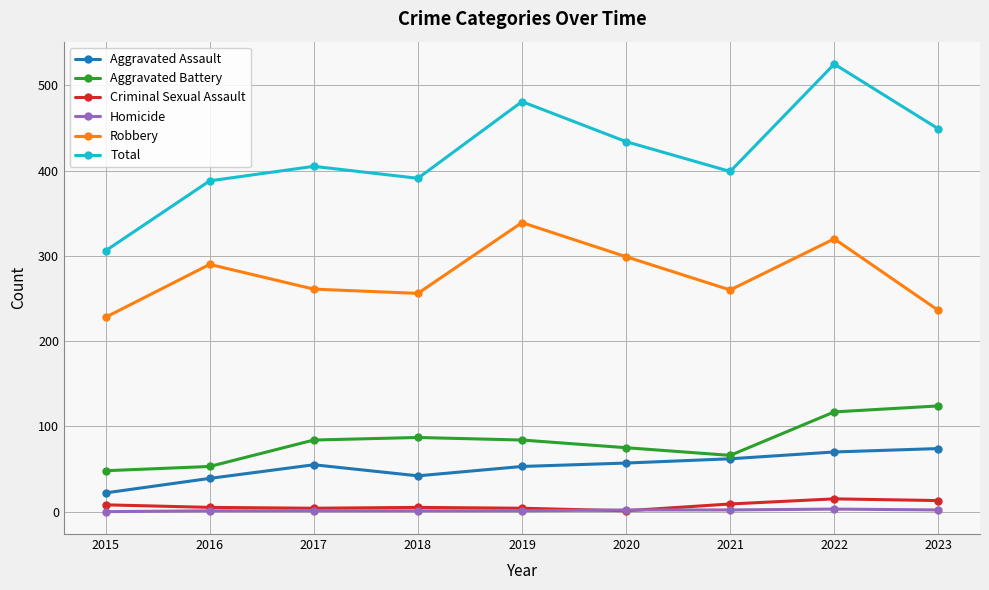

At which category does the chart reach its peak across all series?

2022